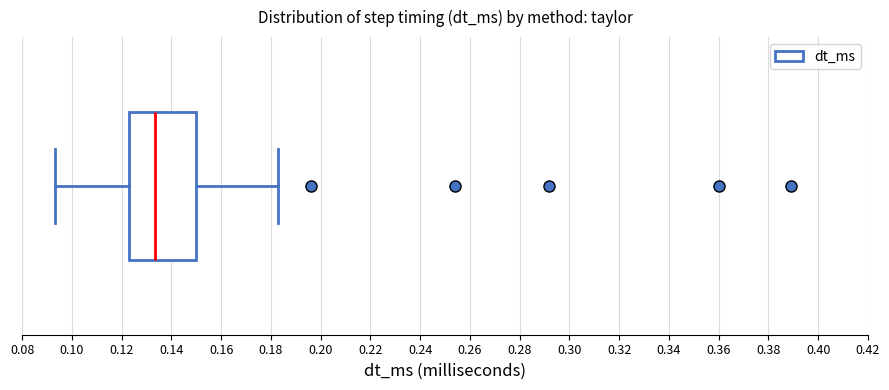

Where does the left whisker of the box end on the x-axis? The values are not printed on the chart, so give them approximately, as read against the axis.

0.094